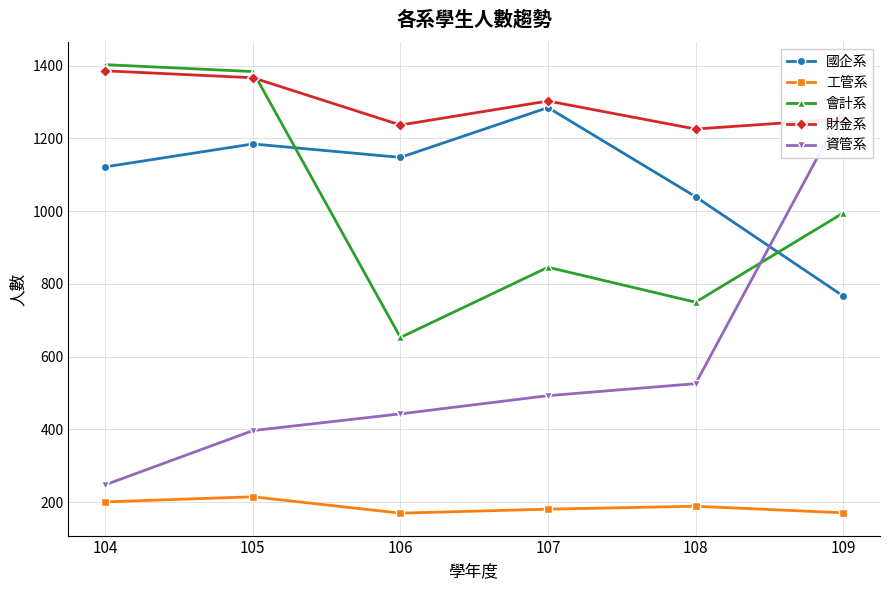

Reading left to right, list all the values displayed in this chart.

國企系: 104=1122	105=1185	106=1148	107=1285	108=1040	109=767
工管系: 104=201	105=215	106=170	107=181	108=189	109=171
會計系: 104=1403	105=1384	106=653	107=846	108=750	109=995
財金系: 104=1386	105=1367	106=1237	107=1303	108=1226	109=1254
資管系: 104=248	105=397	106=443	107=493	108=526	109=1279